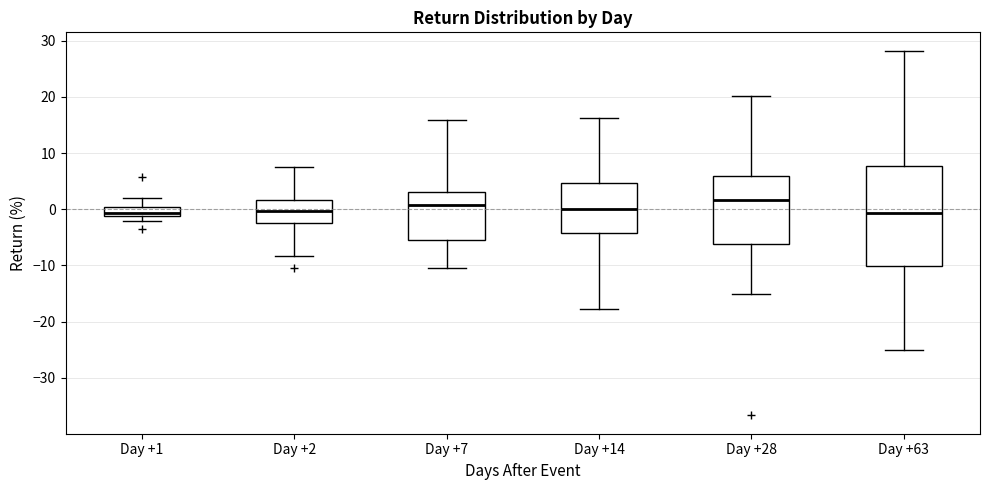

Reading left to right, read every box against the y-axis: the position of its median line, the range the box covers, and the ends of its whiskers. The values are not printed on the chart, so give them approximately, as read against the axis.

Day +1: median -1 (inside the box), box -1 to 0, whiskers -2 to 2
Day +2: median 0, box -2 to 2, whiskers -8 to 8
Day +7: median 1, box -5 to 3, whiskers -10 to 16
Day +14: median 0, box -4 to 5, whiskers -18 to 16
Day +28: median 2, box -6 to 6, whiskers -15 to 20
Day +63: median -1, box -10 to 8, whiskers -25 to 28